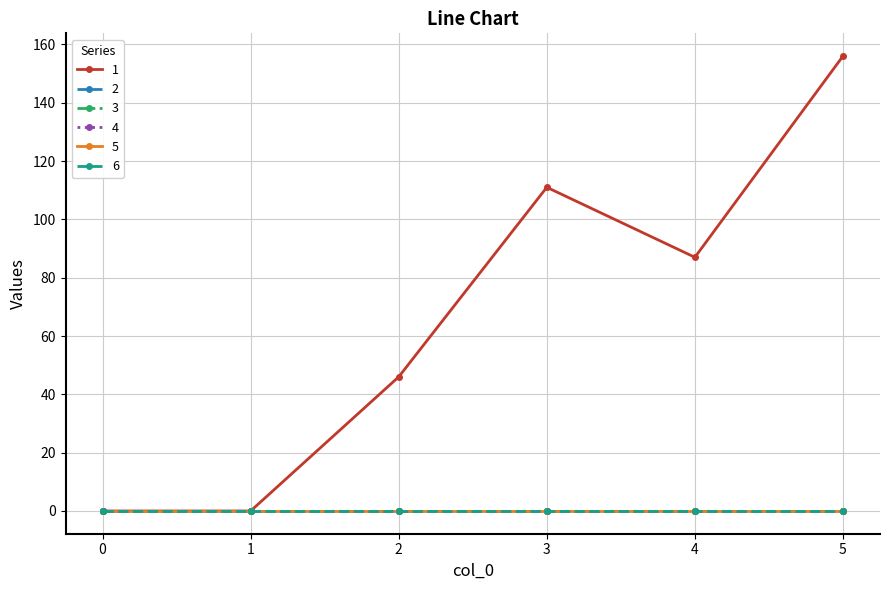

At which category does the chart reach its peak across all series?

5